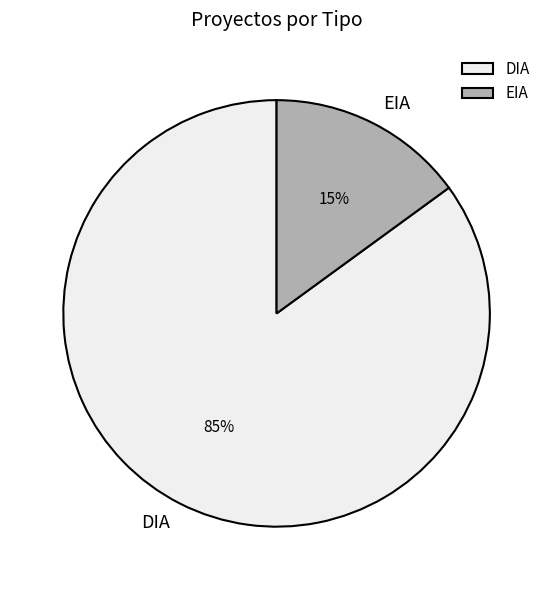

Rank the categories by value from lowest to highest.

EIA, DIA